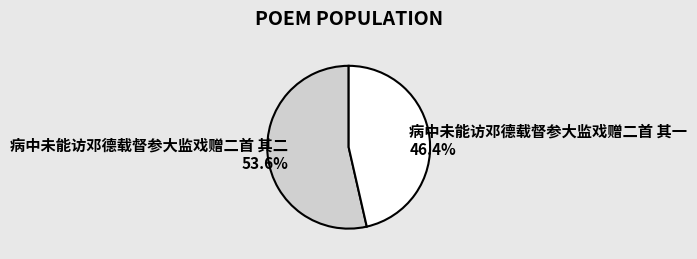

Between 病中未能访邓德载督参大监戏赠二首 其一 and 病中未能访邓德载督参大监戏赠二首 其二, which is larger?

病中未能访邓德载督参大监戏赠二首 其二